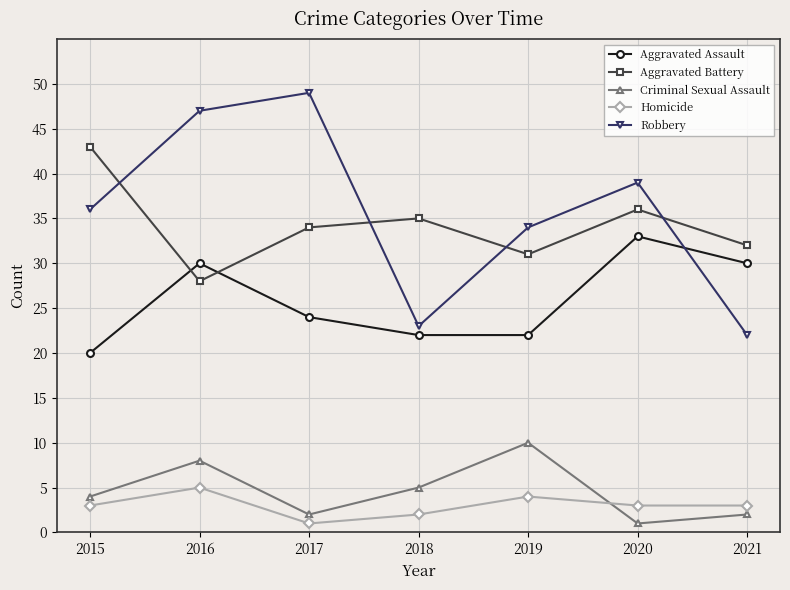

How many values in the Aggravated Assault series are below 24?

3